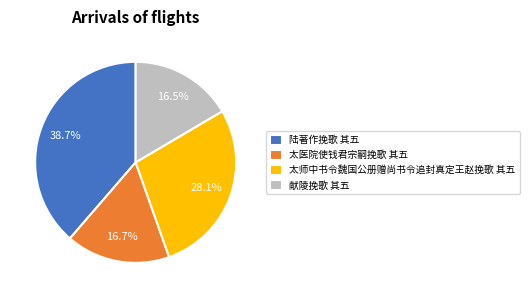

Which has a higher value, 陆著作挽歌 其五 or 太师中书令魏国公册赠尚书令追封真定王赵挽歌 其五?

陆著作挽歌 其五